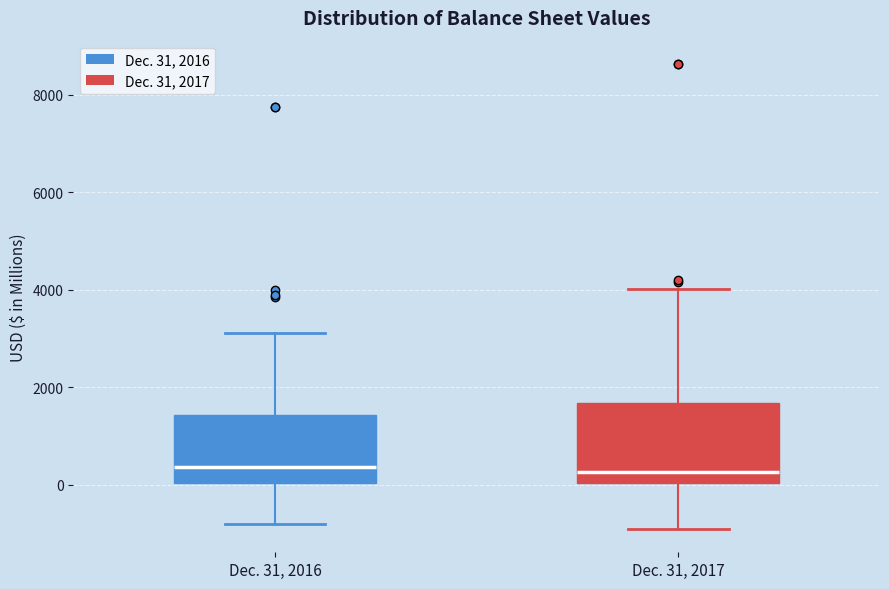

Where does the upper whisker of the box for Dec. 31, 2016 end on the y-axis? The values are not printed on the chart, so give them approximately, as read against the axis.

3200